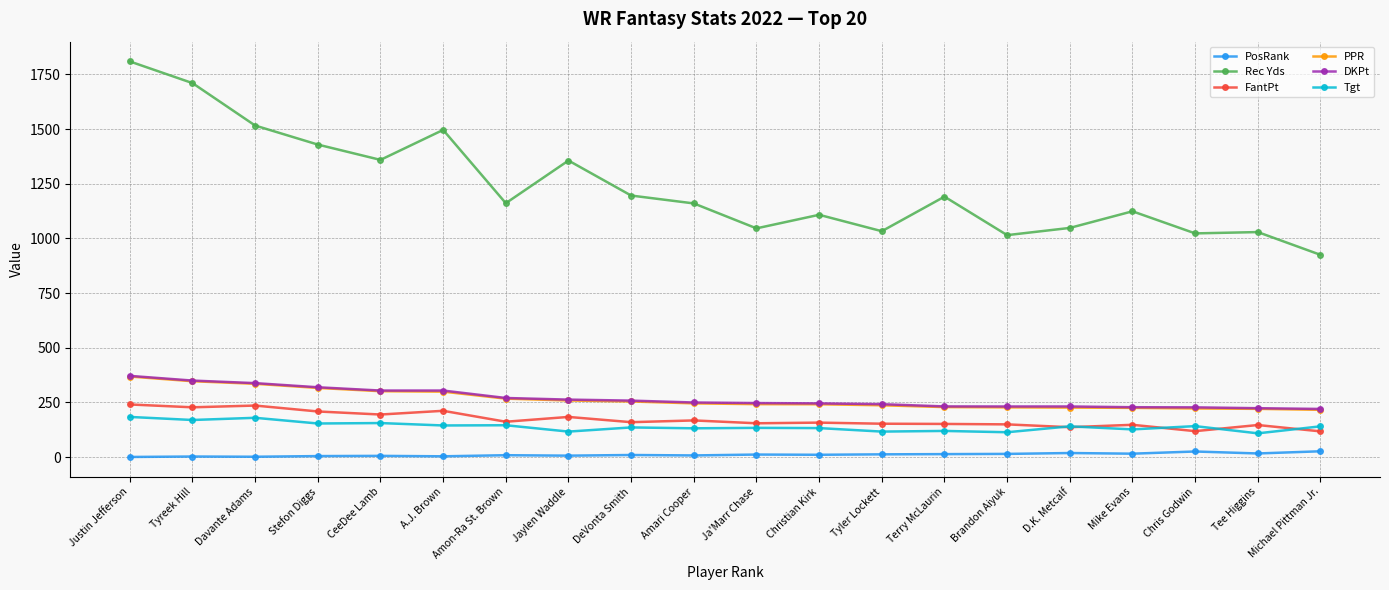

What is the difference between the maximum and minimum values in the DKPt series?

151.2